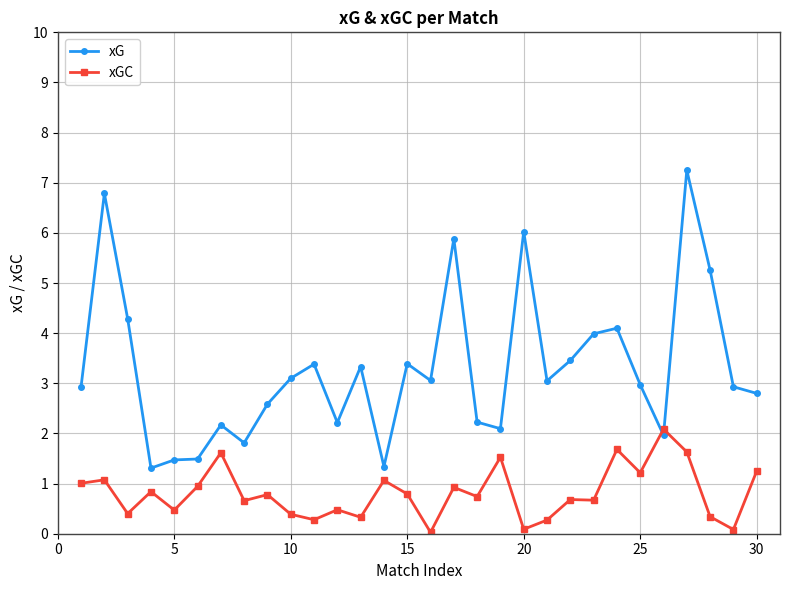

List the series in order of their peak value, highest first.

xG, xGC